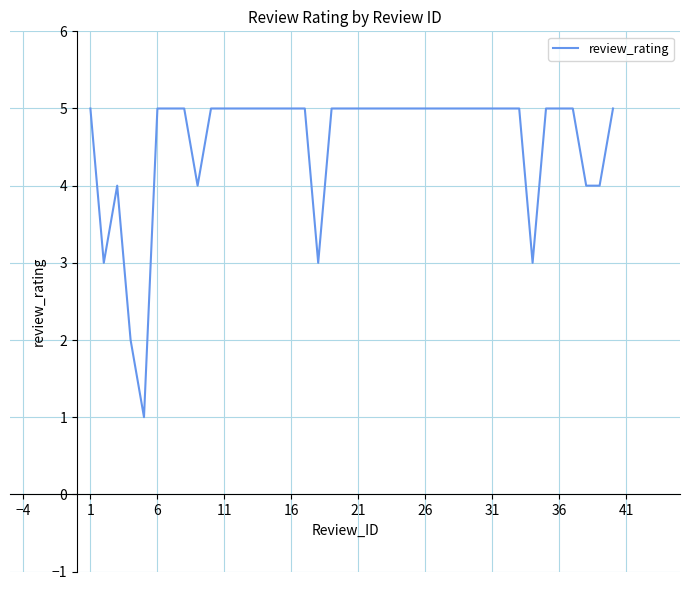

Is this an area chart (filled region under the line)?

No